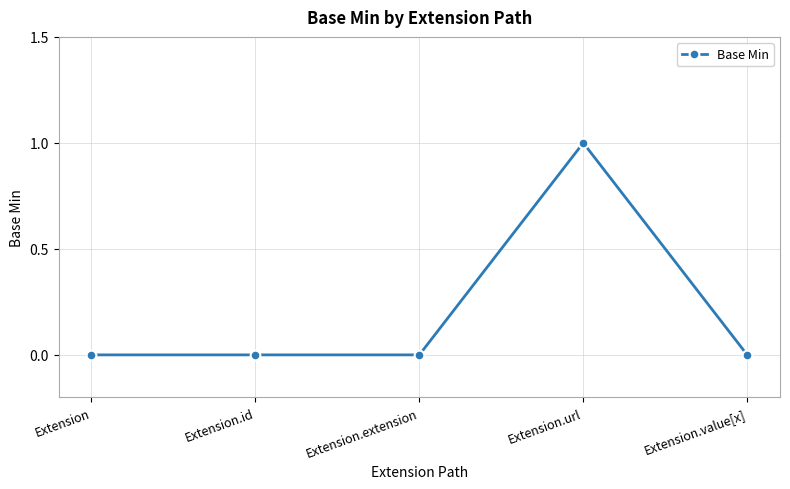

How many series are shown in this chart?

1